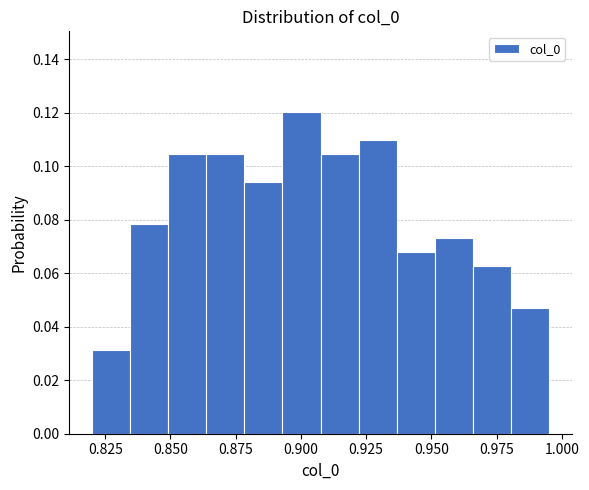

Read against the x-axis, roughly where is the centre of the tallest bar?

0.900